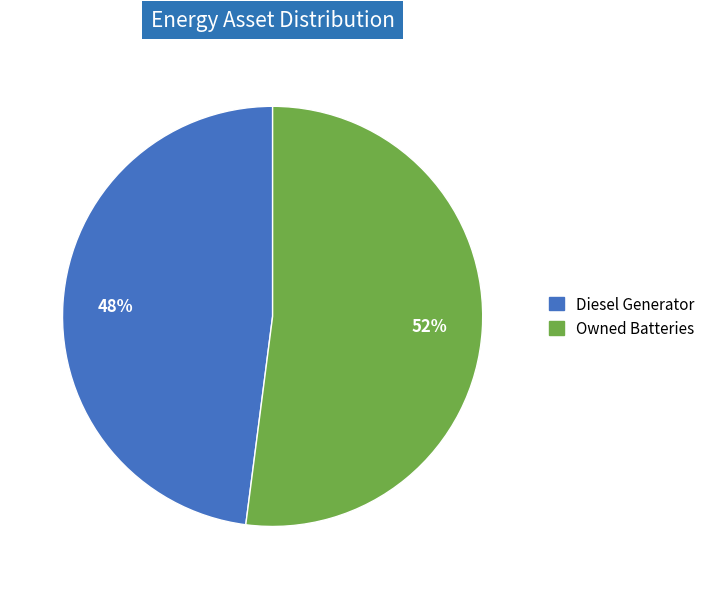

To the nearest percent, what is the difference between the largest and smallest slice percentages?

4%